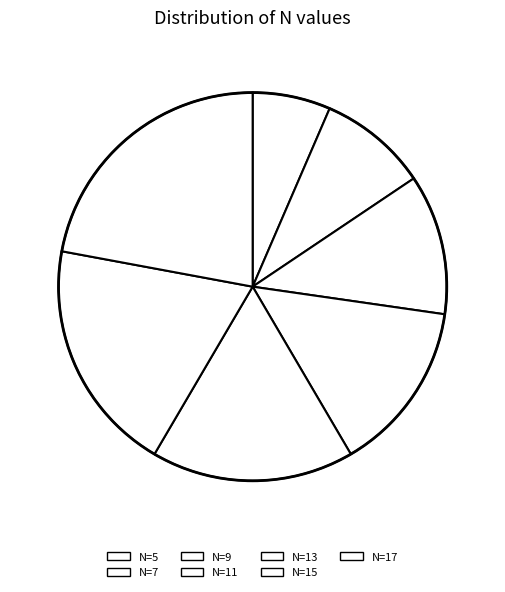

To the nearest percent, what is the difference between the N=15 and N=17 slice percentages?

3%